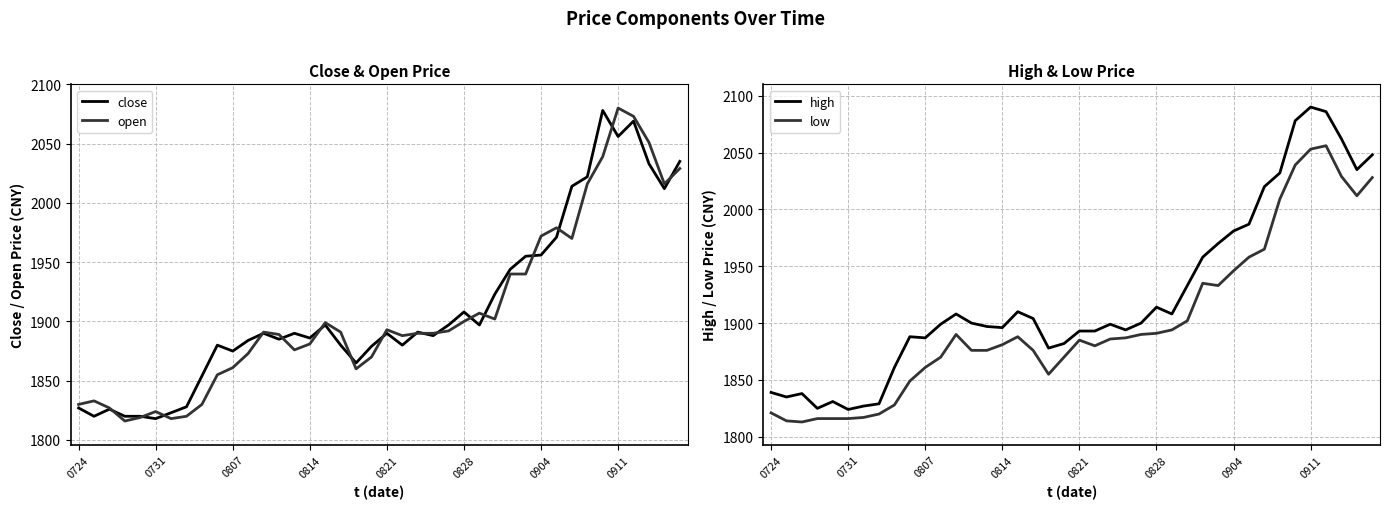

The value of open at 0904 is 2883. True or false?

False